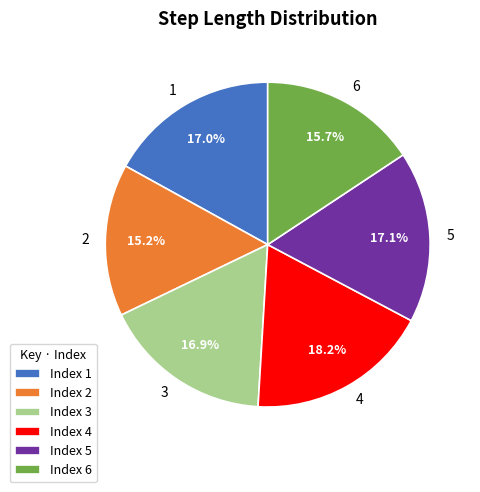

Is there any slice that represents more than half of the pie?

No